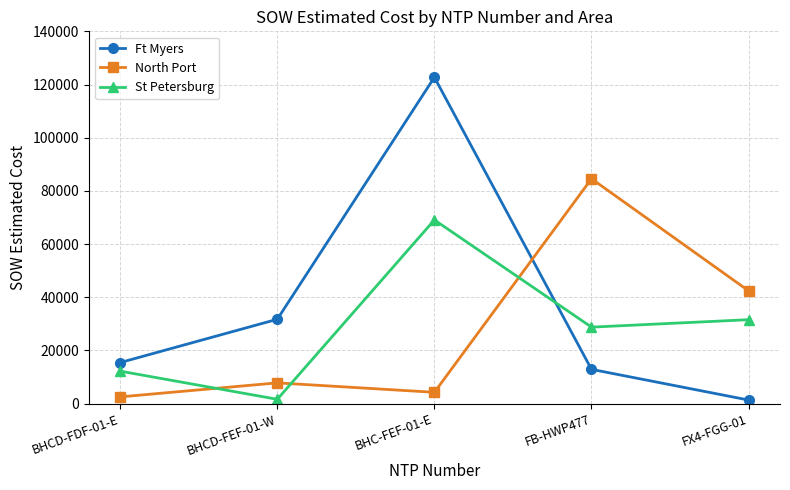

Does the chart display data point markers on the line(s)?

Yes